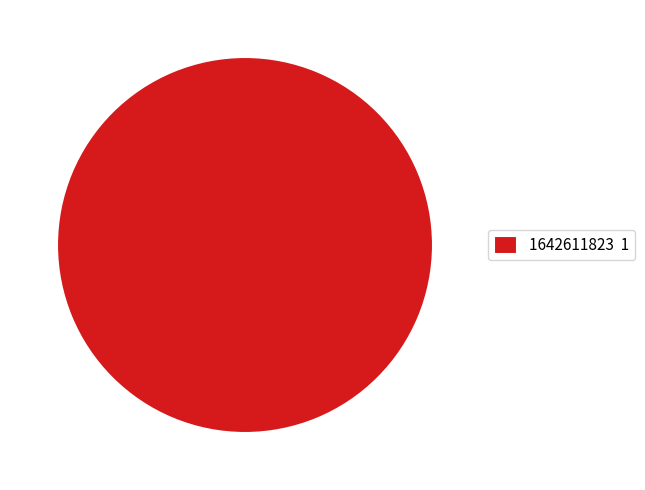

Is there a majority slice in this chart?

Yes